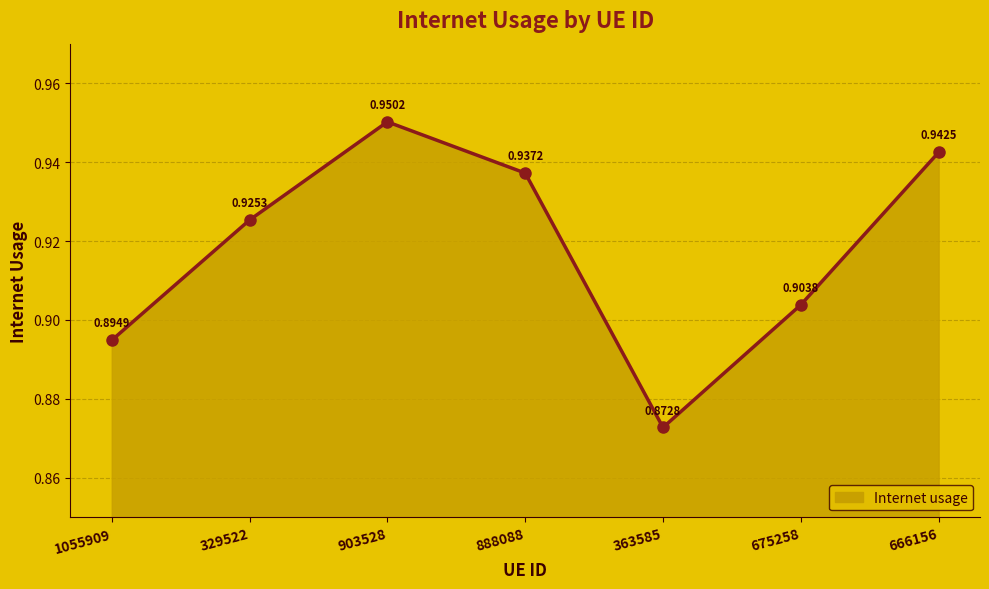

How many interior local peaks (higher than both neighbors) does the data have?

1